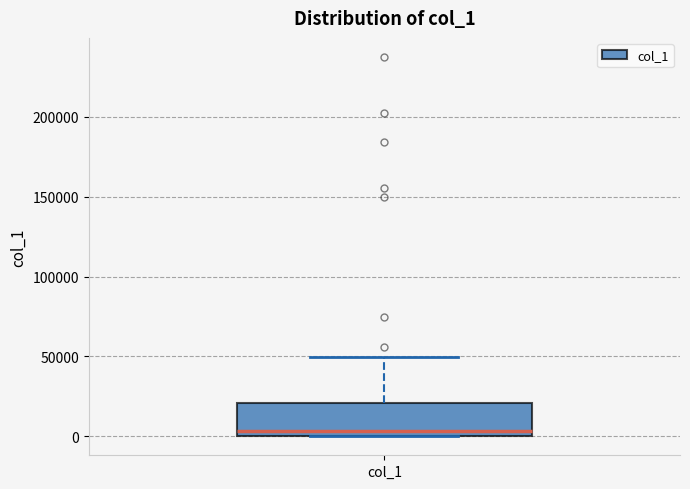

Where is the lower edge of the box for col_1 on the y-axis? The values are not printed on the chart, so give them approximately, as read against the axis.

0